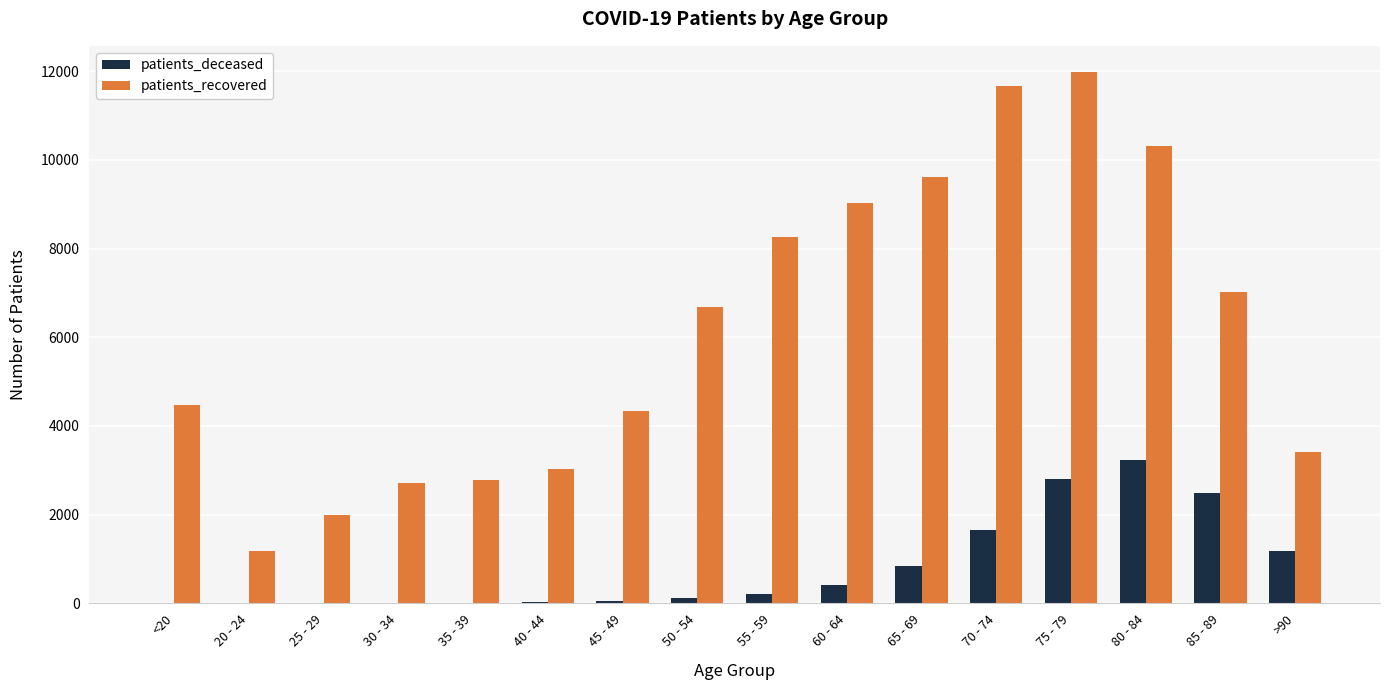

Which series changed the most between 65 - 69 and 70 - 74?

patients_recovered